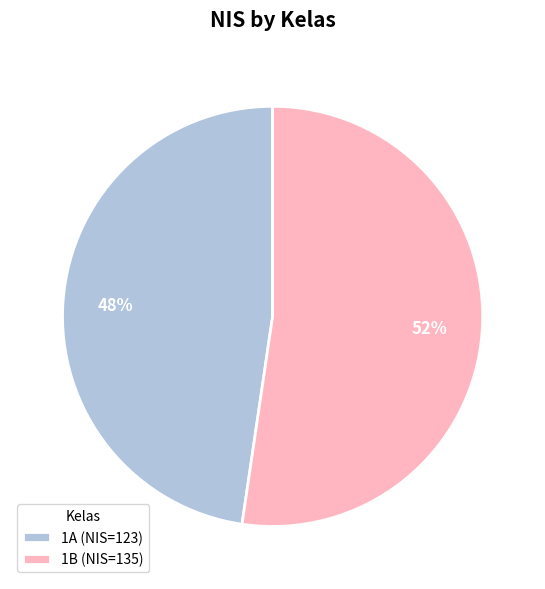

What is the ratio of the value at 1B to the value at 1A?

1.1